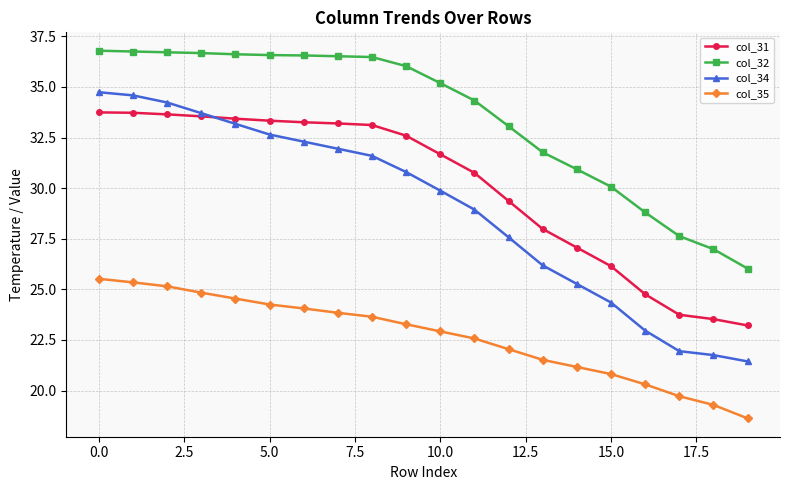

Which series has the largest range (max minus min)?

col_34